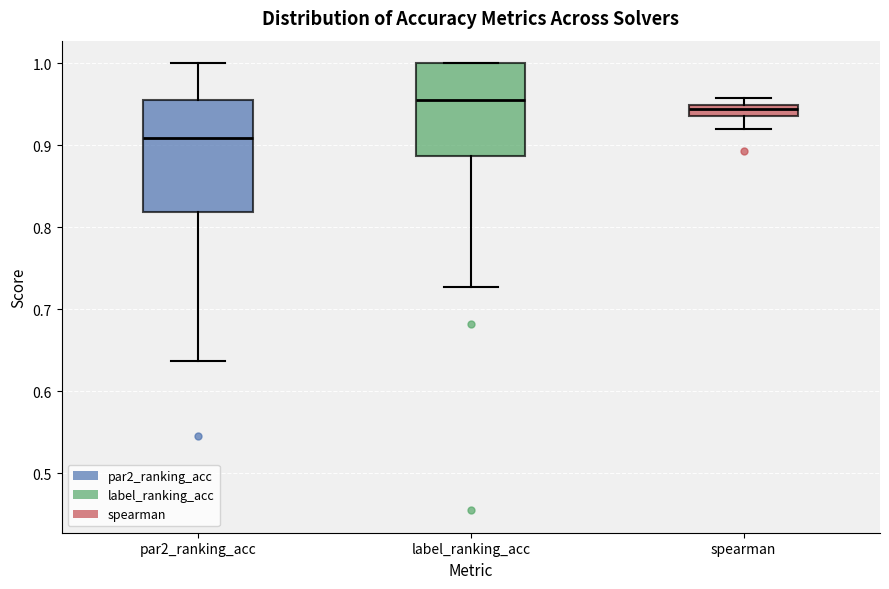

Which box has the lowest median line?

par2_ranking_acc